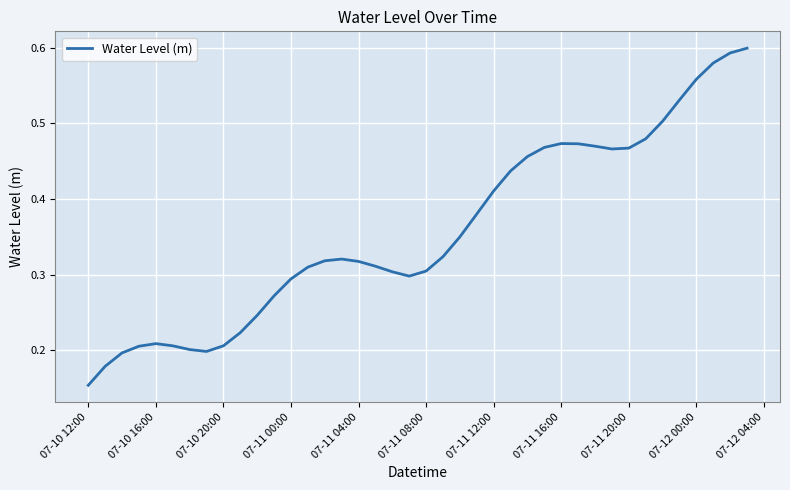

How many lines are shown in the chart?

1